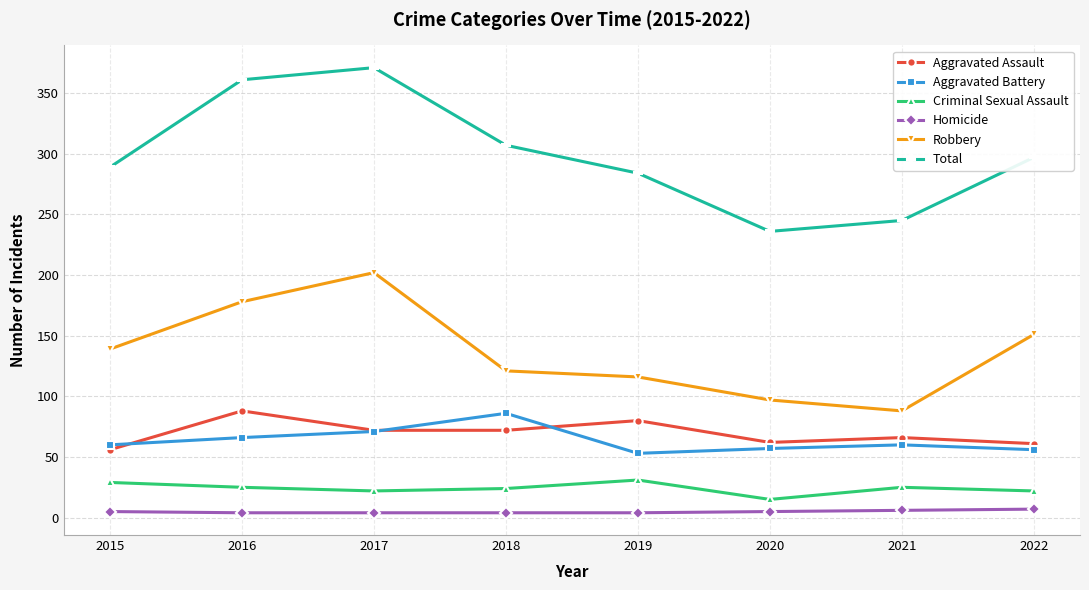

Between 2019 and 2022, which series saw the biggest shift?

Robbery